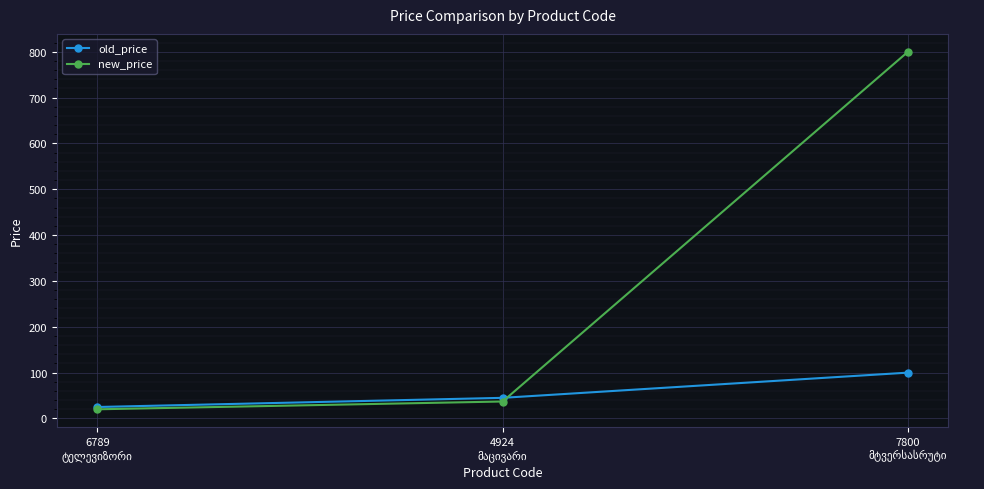

What is the highest value of the old_price series?

100